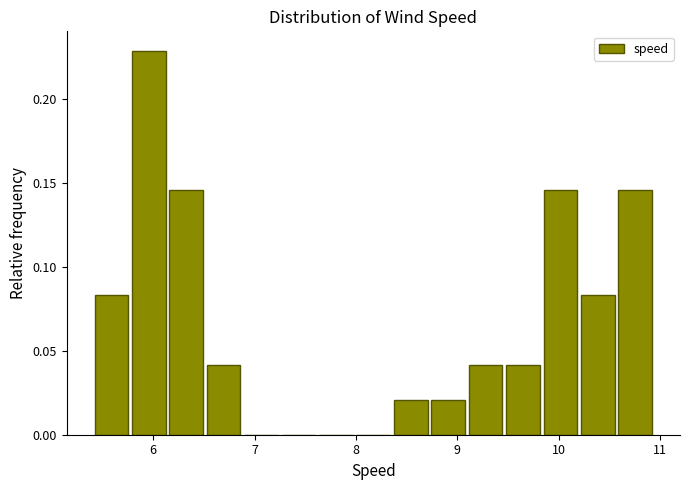

Around what value on the x-axis is the tallest bar? Give the approximate position of its centre, as read against the axis.

6.0